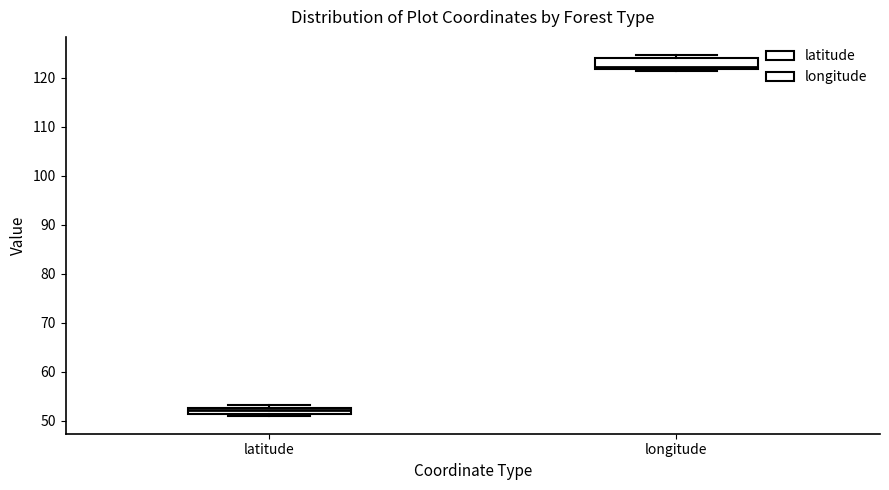

Where is the lower edge of the box for longitude on the y-axis? The values are not printed on the chart, so give them approximately, as read against the axis.

122